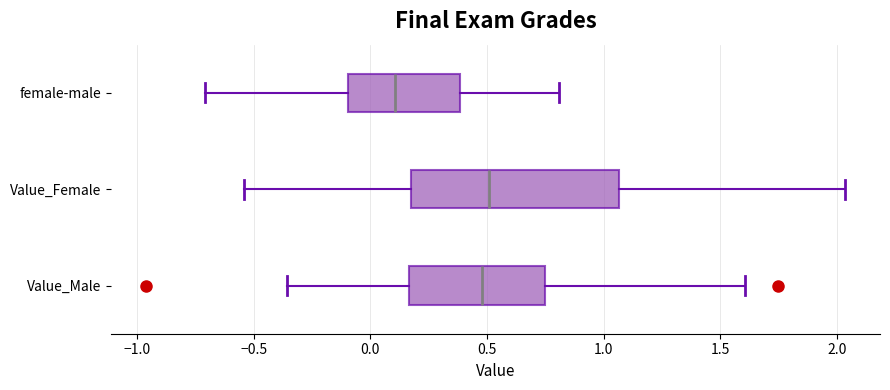

Where does the right whisker of the box for Value_Male end on the x-axis? The values are not printed on the chart, so give them approximately, as read against the axis.

1.60